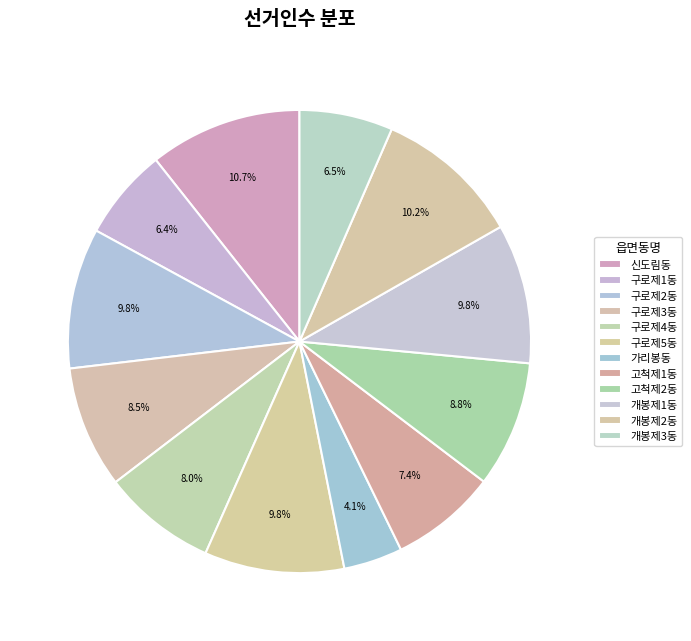

What percentage is the 구로제2동 slice, to the nearest percent?

10%